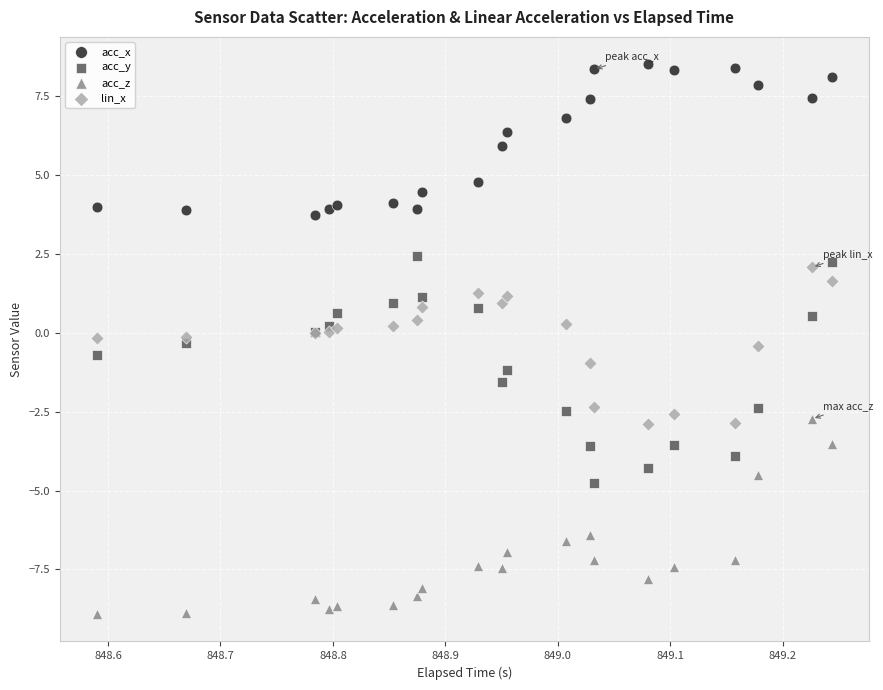

In the acc_z series, what Y value is closest to -5?

-4.5